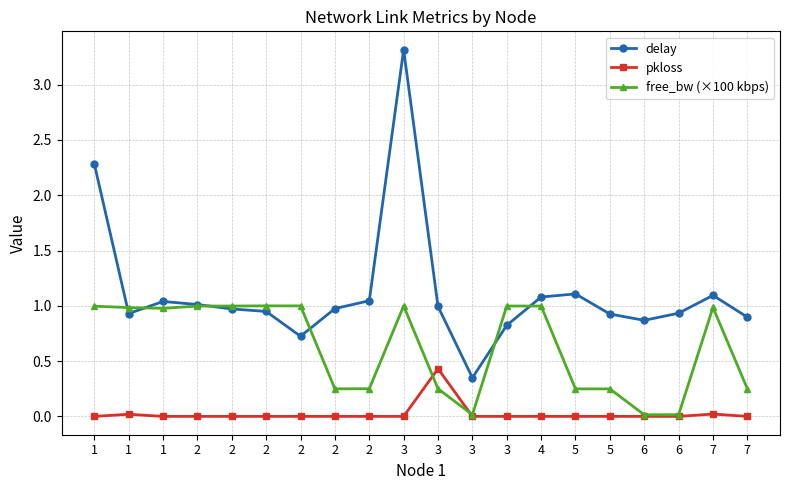

Rank the series by their average value, from lowest to highest.

pkloss, free_bw (×100 kbps), delay